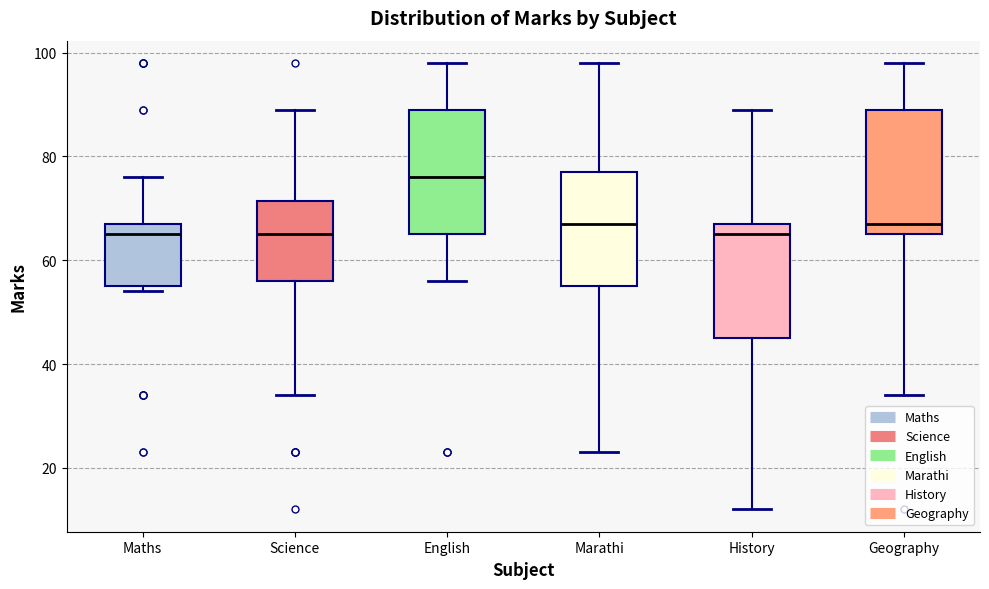

Reading left to right, read every box against the y-axis: the position of its median line, the range the box covers, and the ends of its whiskers. The values are not printed on the chart, so give them approximately, as read against the axis.

Maths: median 66, box 56 to 68, whiskers 54 to 76
Science: median 66, box 56 to 72, whiskers 34 to 90
English: median 76, box 66 to 90, whiskers 56 to 98
Marathi: median 68, box 56 to 78, whiskers 24 to 98
History: median 66, box 46 to 68, whiskers 12 to 90
Geography: median 68, box 66 to 90, whiskers 34 to 98